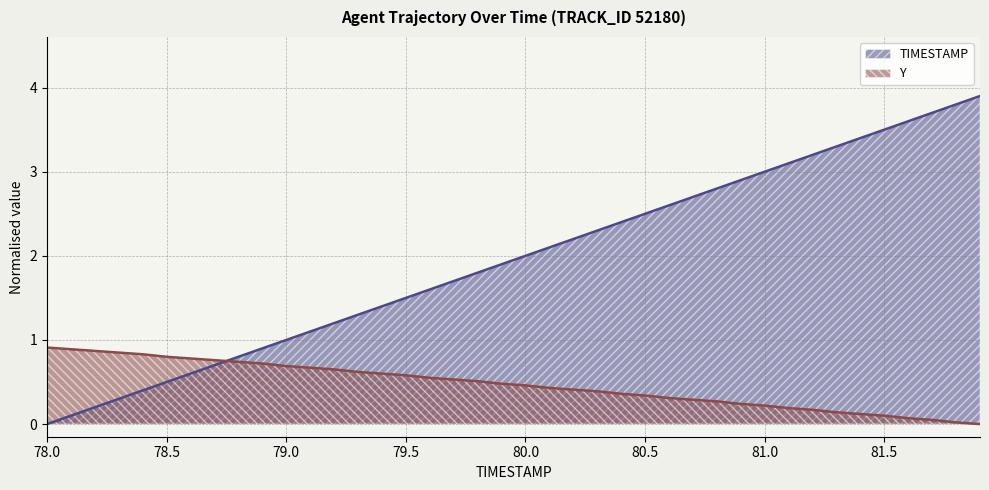

How many positive values does the Y series have?

39